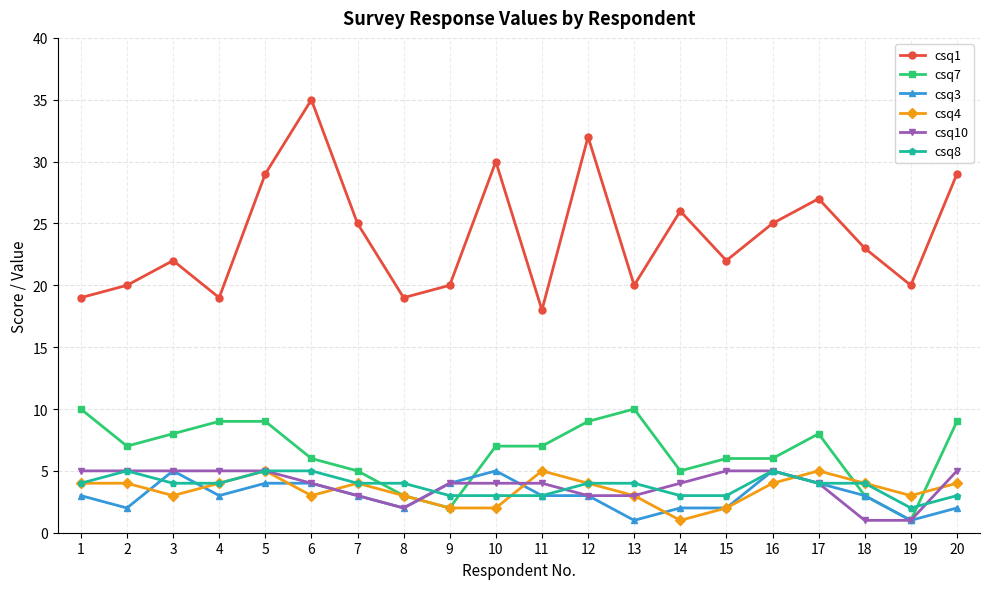

What is the maximum value shown in the chart?

35